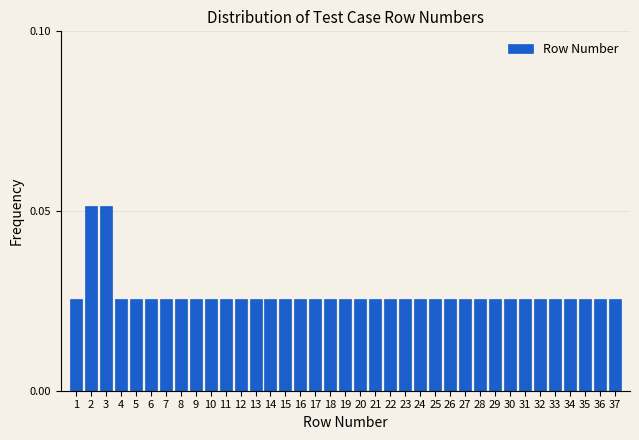

Count the values in the range 0 to 1.

37